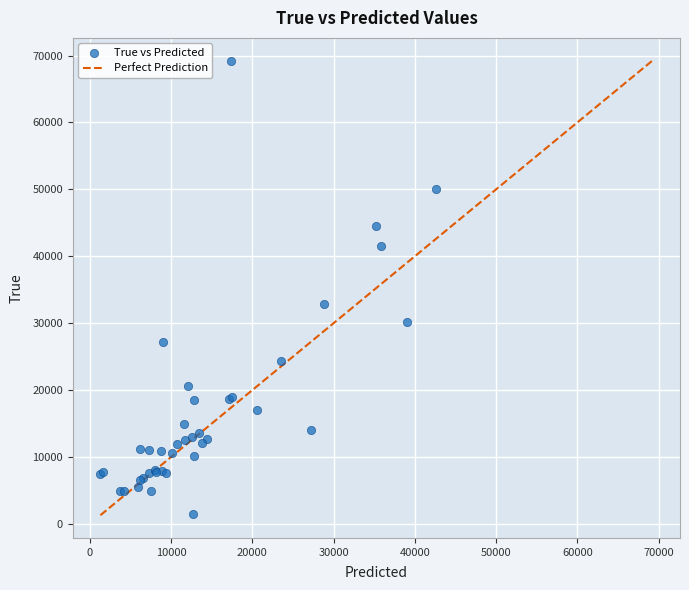

What Y value in the scatter plot is closest to 35354?

32900.0